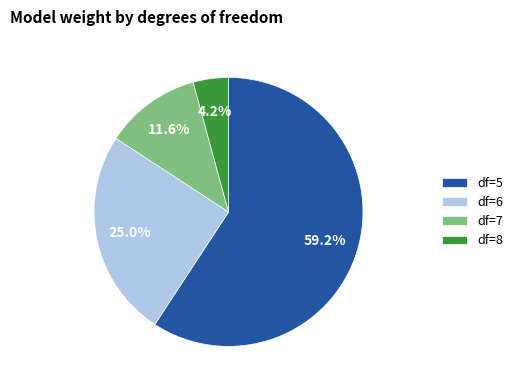

Which slice is the largest?

df=5